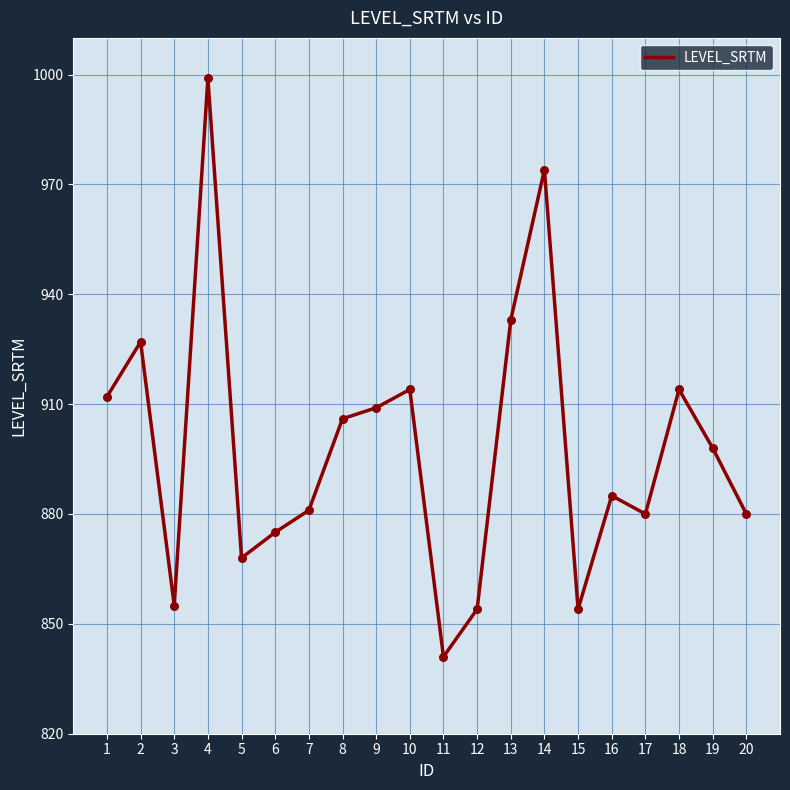

What is the change in value from 6 to 13?

+58